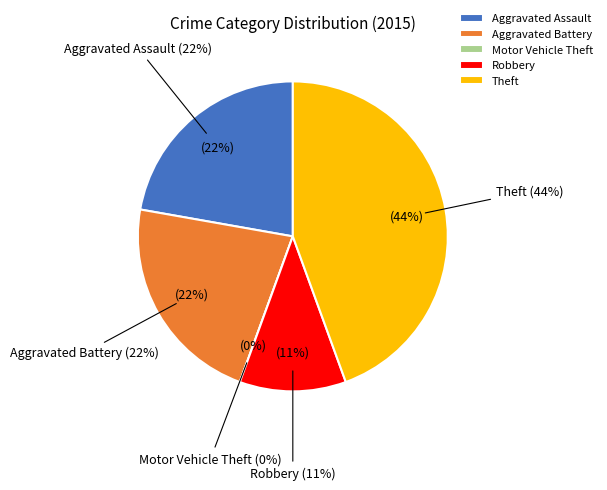

How many slices are in this pie chart?

5